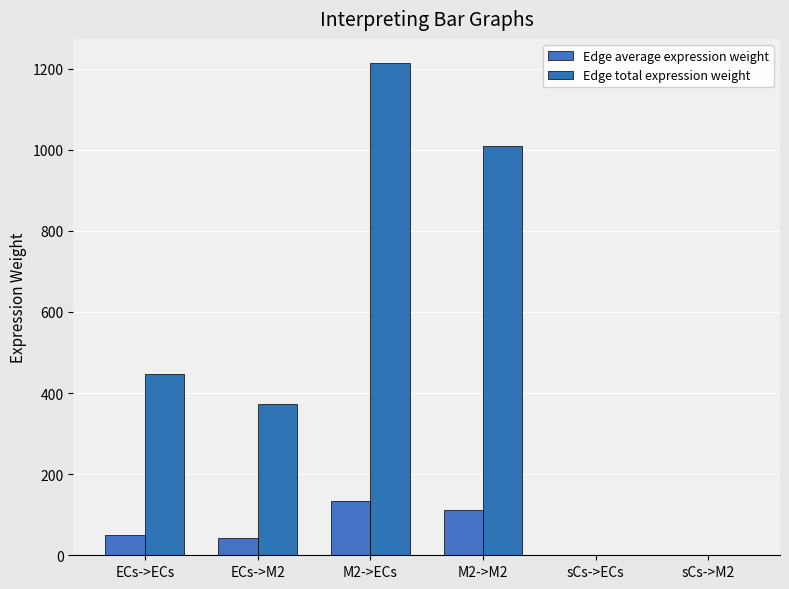

The Edge total expression weight series shows 606.5 at ECs->M2. True or false?

False